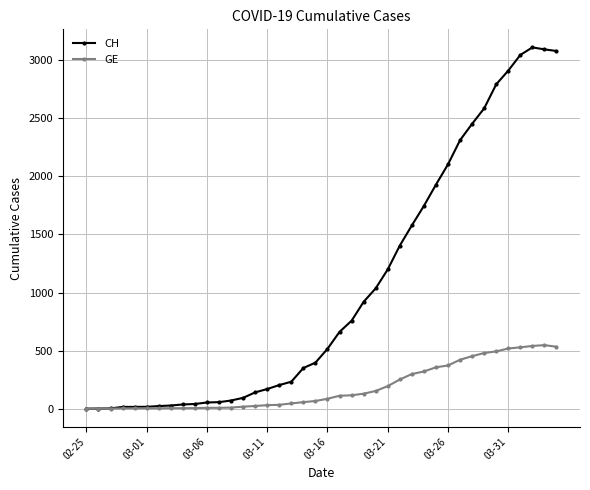

At how many categories does at least one series exceed 1659?

12